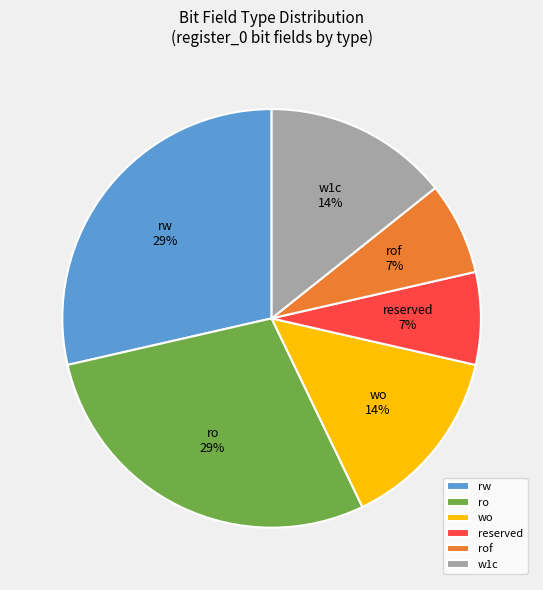

Is it true that reserved is 19% of the pie?

False